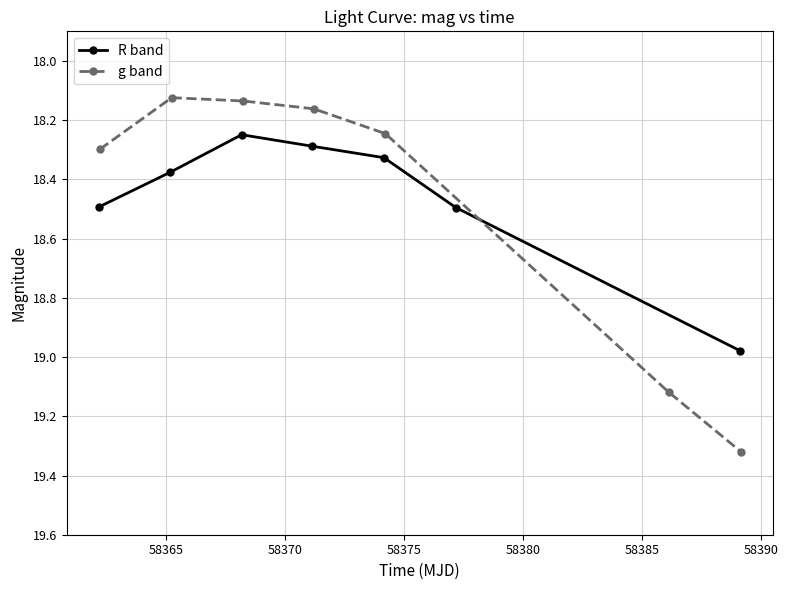

Reading left to right, list all the values displayed in this chart.

R band: 18.5	18.4	18.2	18.3	18.3	18.5	19.0
g band: 18.3	18.1	18.1	18.2	18.2	19.1	19.3